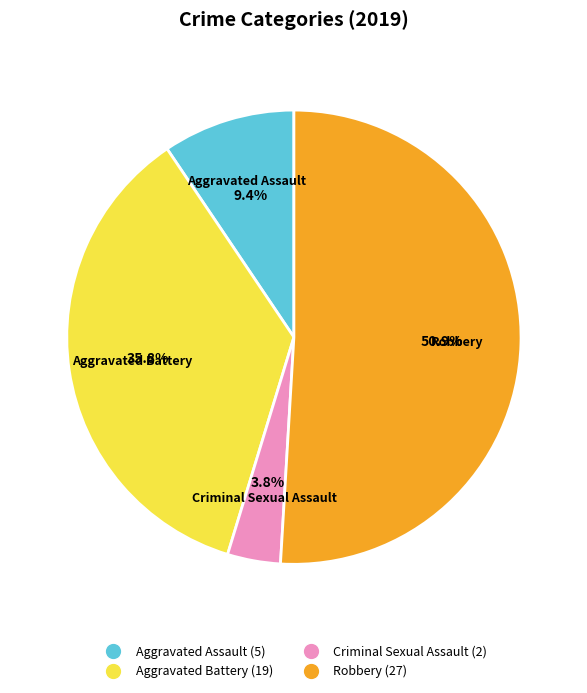

Is there a majority slice in this chart?

Yes